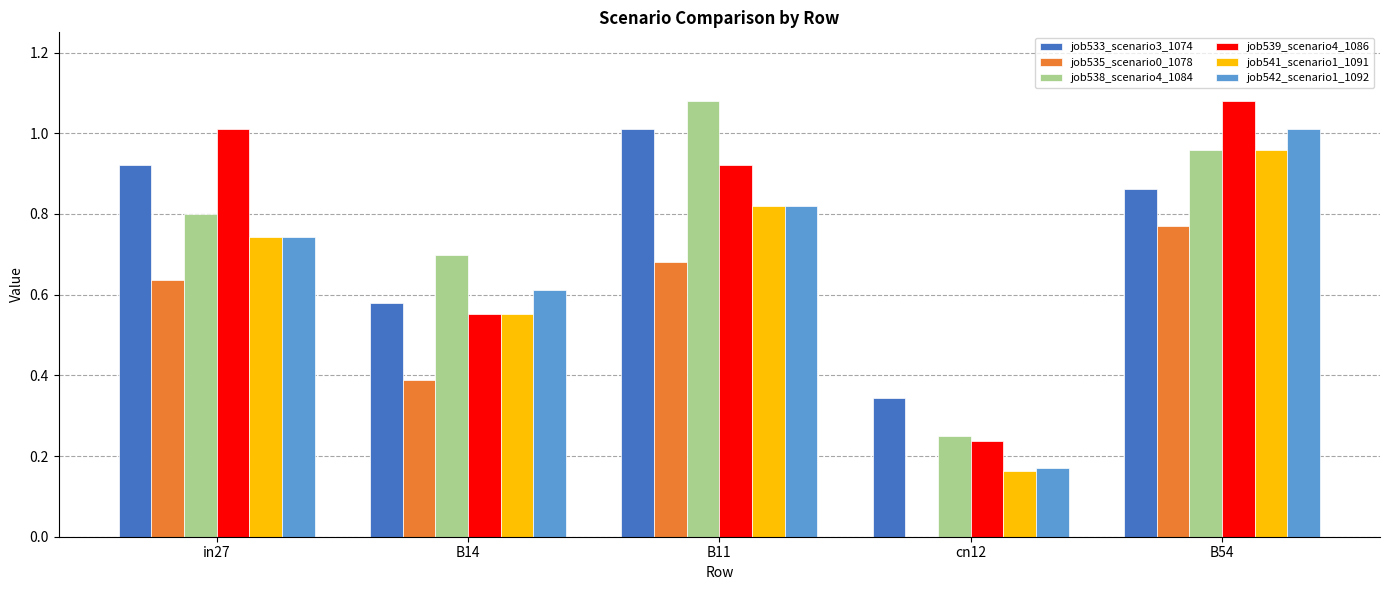

At which label does job541_scenario1_1091 reach its peak?

B54